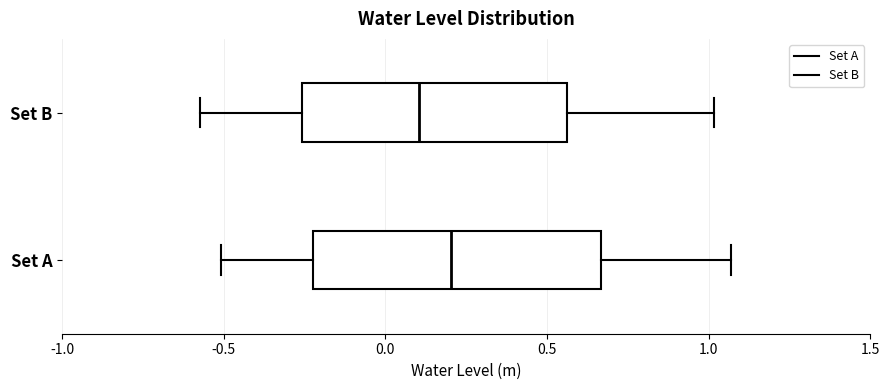

Reading bottom to top, transcribe this box plot: for each box, give where its median line is, the range the box spans, and where its two whiskers end, as read against the x-axis. The values are not printed on the chart, so give them approximately, as read against the axis.

Set A: median 0.20, box -0.25 to 0.65, whiskers -0.50 to 1.05
Set B: median 0.10, box -0.25 to 0.55, whiskers -0.55 to 1.00